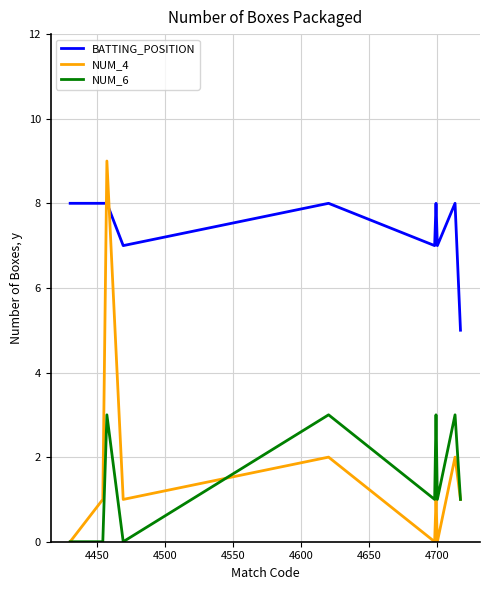

True or false: NUM_6 and BATTING_POSITION cross at least once.

False